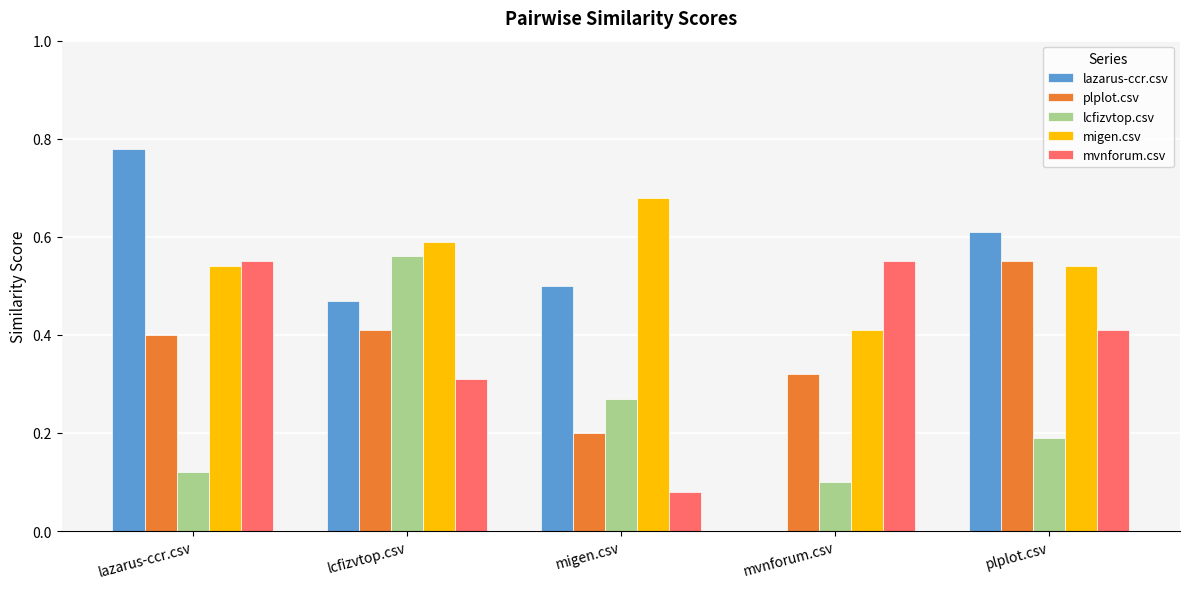

Count the plplot.csv values in the range 0 to 1.

5